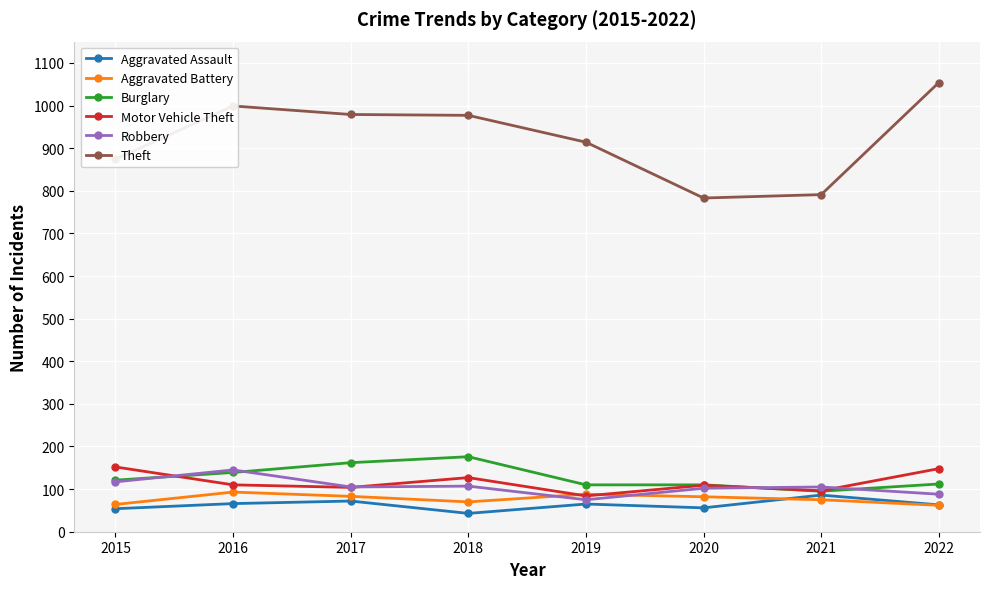

What is the difference between the highest and lowest values at 2020?

727